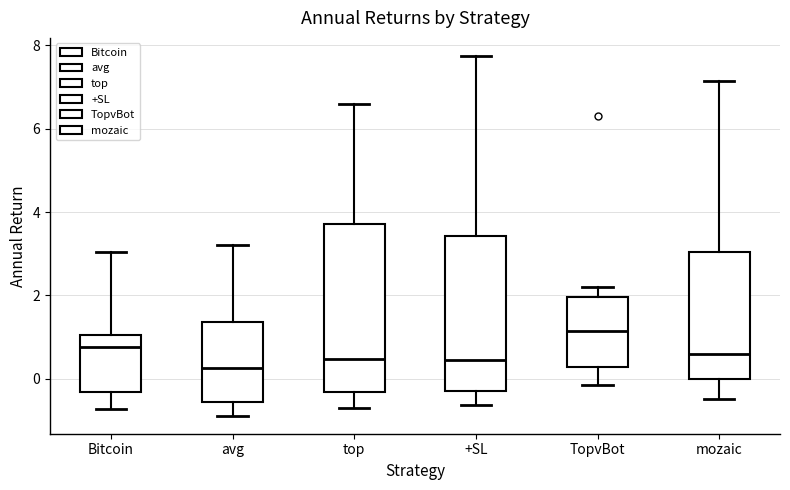

Where does the upper whisker of the box for avg end on the y-axis? The values are not printed on the chart, so give them approximately, as read against the axis.

3.2